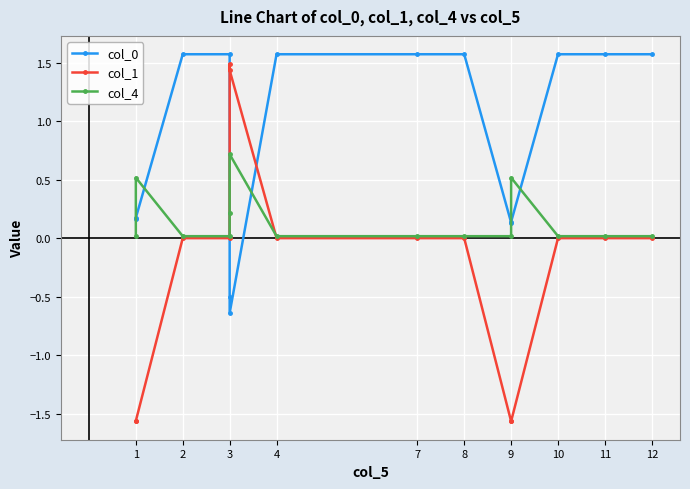

What is the difference between the maximum and minimum values in the col_1 series?

3.1